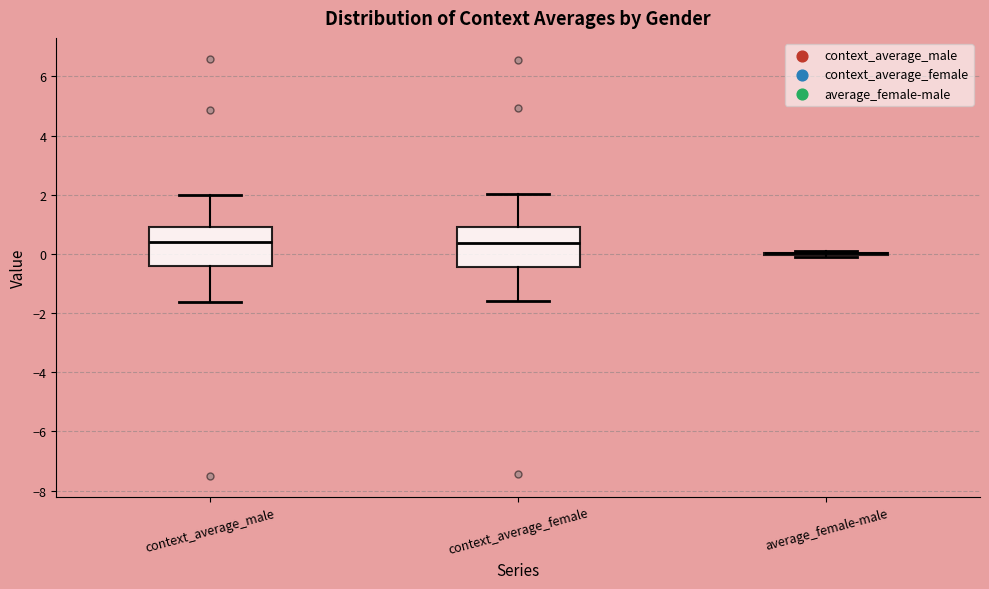

Reading left to right, transcribe this box plot: for each box, give where its median line is, the range the box spans, and where its two whiskers end, as read against the y-axis. The values are not printed on the chart, so give them approximately, as read against the axis.

context_average_male: median 0.4, box -0.4 to 1.0, whiskers -1.6 to 2.0
context_average_female: median 0.4, box -0.4 to 1.0, whiskers -1.6 to 2.0
average_female-male: box collapsed to a line at 0.0, whiskers -0.2 to 0.0